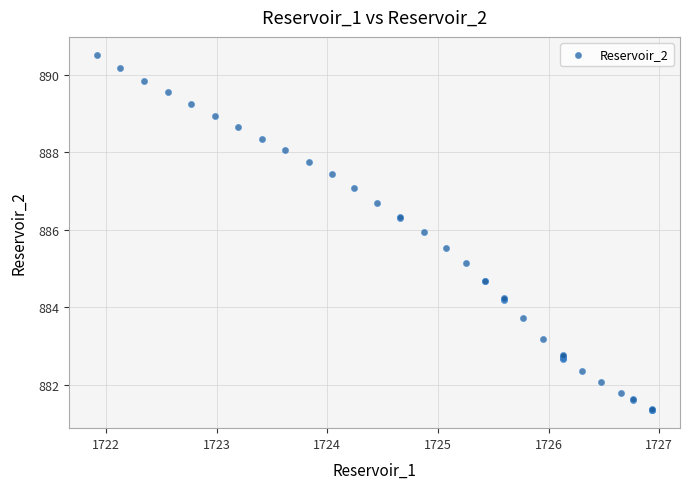

What Y value in the scatter plot is closest to 885?

885.1